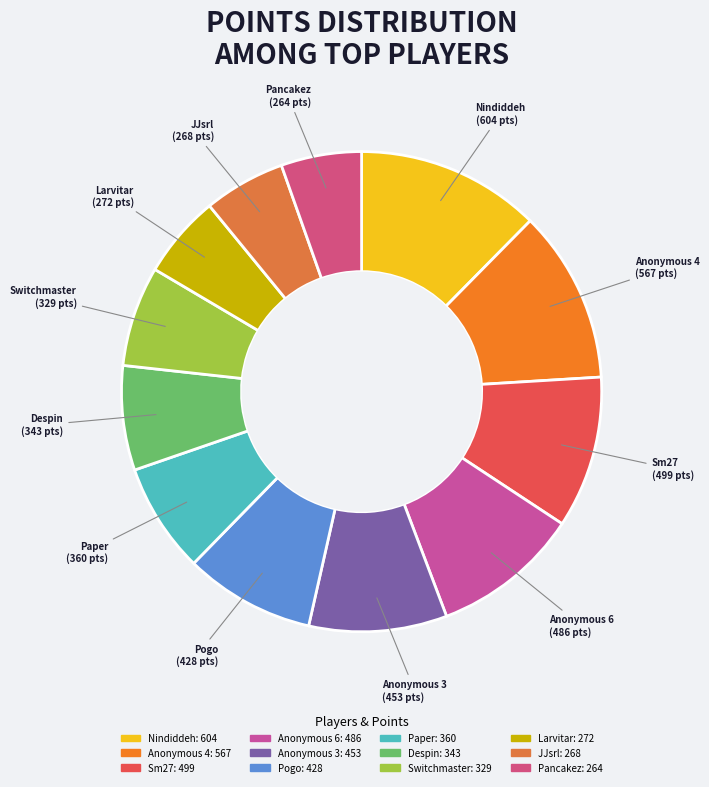

Count the number of slices in the pie.

12